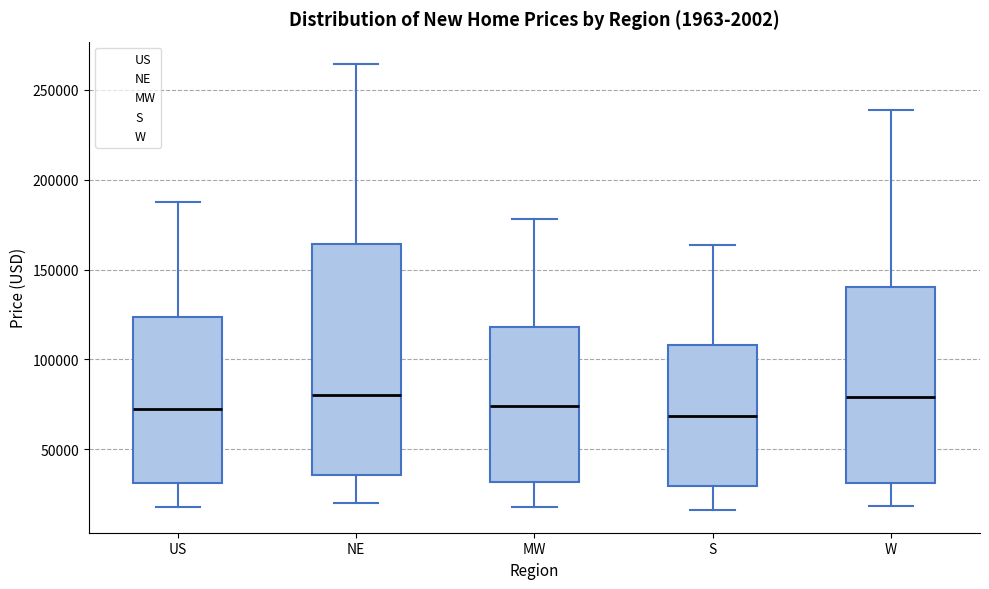

Reading left to right, transcribe this box plot: for each box, give where its median line is, the range the box spans, and where its two whiskers end, as read against the y-axis. The values are not printed on the chart, so give them approximately, as read against the axis.

US: median 70000, box 30000 to 125000, whiskers 20000 to 190000
NE: median 80000, box 35000 to 165000, whiskers 20000 to 265000
MW: median 75000, box 30000 to 120000, whiskers 20000 to 180000
S: median 70000, box 30000 to 110000, whiskers 15000 to 165000
W: median 80000, box 30000 to 140000, whiskers 20000 to 240000